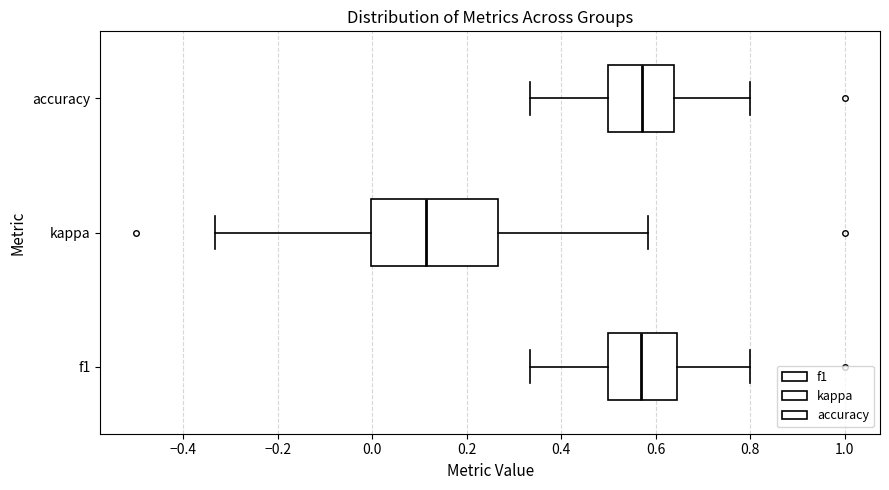

Reading bottom to top, read every box against the x-axis: the position of its median line, the range the box covers, and the ends of its whiskers. The values are not printed on the chart, so give them approximately, as read against the axis.

f1: median 0.56, box 0.50 to 0.64, whiskers 0.34 to 0.80
kappa: median 0.12, box 0.00 to 0.26, whiskers -0.34 to 0.58
accuracy: median 0.58, box 0.50 to 0.64, whiskers 0.34 to 0.80